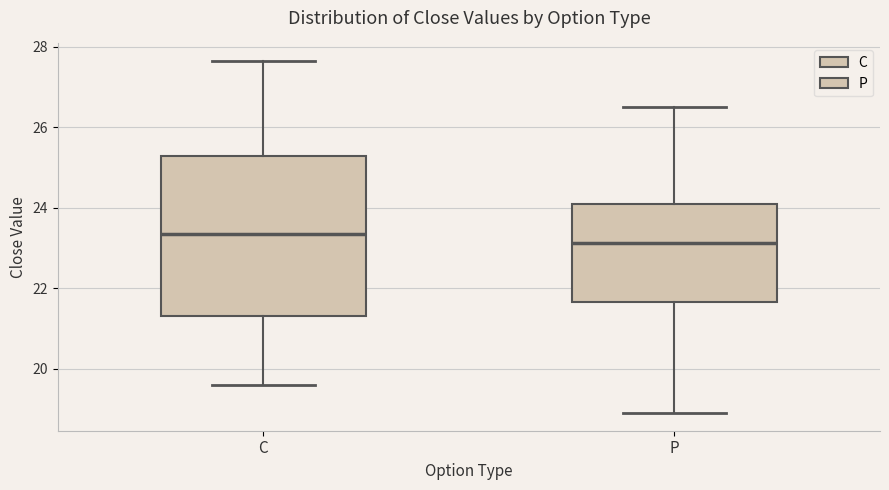

Reading left to right, read every box against the y-axis: the position of its median line, the range the box covers, and the ends of its whiskers. The values are not printed on the chart, so give them approximately, as read against the axis.

C: median 23.4, box 21.4 to 25.4, whiskers 19.6 to 27.6
P: median 23.2, box 21.6 to 24.0, whiskers 19.0 to 26.6